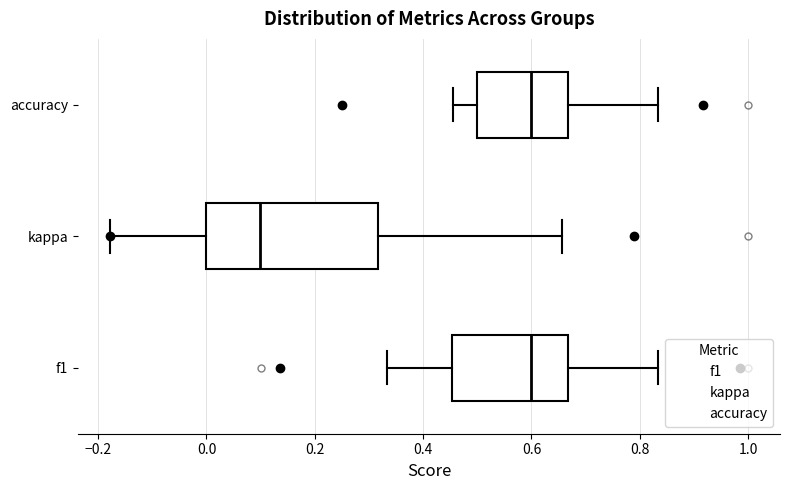

Which box is the widest, from its left edge to its right edge?

kappa